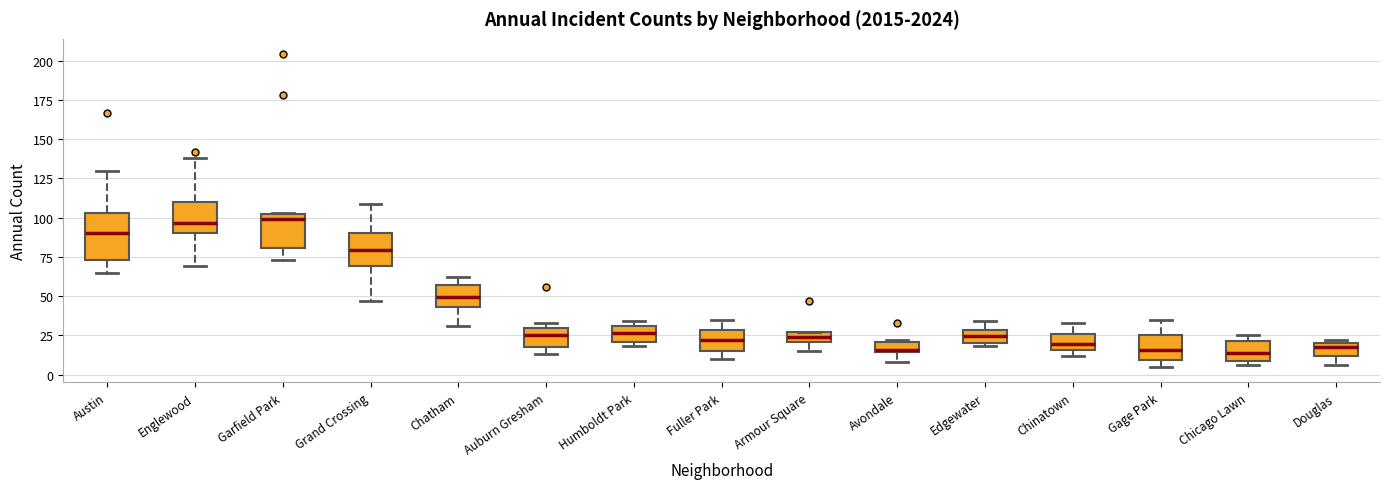

Where is the lower edge of the box for Armour Square on the y-axis? The values are not printed on the chart, so give them approximately, as read against the axis.

20